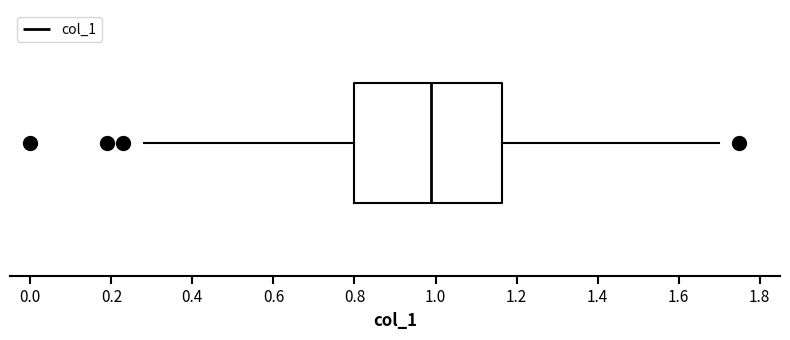

Where is the right edge of the box on the x-axis? The values are not printed on the chart, so give them approximately, as read against the axis.

1.16